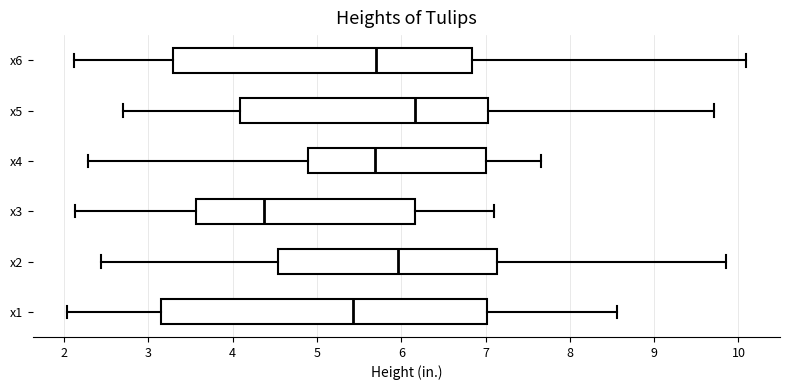

Reading bottom to top, transcribe this box plot: for each box, give where its median line is, the range the box spans, and where its two whiskers end, as read against the x-axis. The values are not printed on the chart, so give them approximately, as read against the axis.

x1: median 5.4, box 3.1 to 7.0, whiskers 2.0 to 8.6
x2: median 6.0, box 4.5 to 7.1, whiskers 2.4 to 9.8
x3: median 4.4, box 3.6 to 6.2, whiskers 2.1 to 7.1
x4: median 5.7, box 4.9 to 7.0, whiskers 2.3 to 7.7
x5: median 6.2, box 4.1 to 7.0, whiskers 2.7 to 9.7
x6: median 5.7, box 3.3 to 6.8, whiskers 2.1 to 10.1